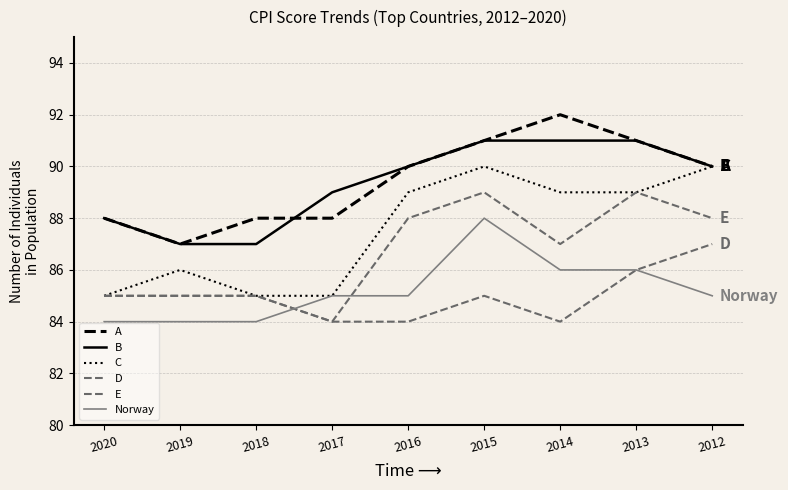

At how many categories does at least one series exceed 88?

6